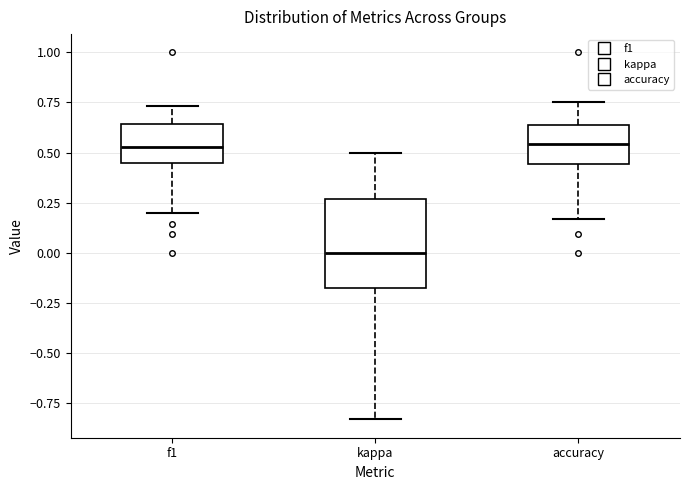

Comparing the boxes themselves (not the whiskers), which one is the tallest?

kappa